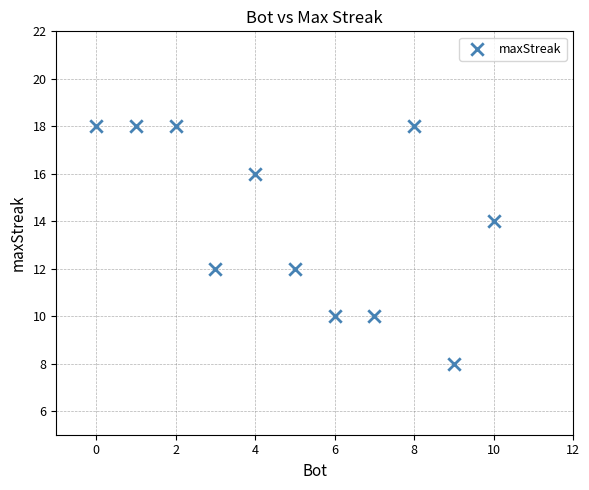

What is the average X value?

5